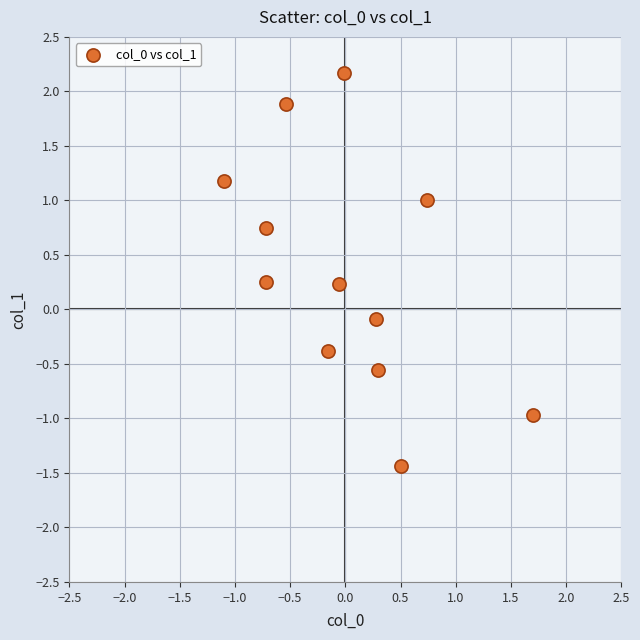

What is the average Y value?

0.3